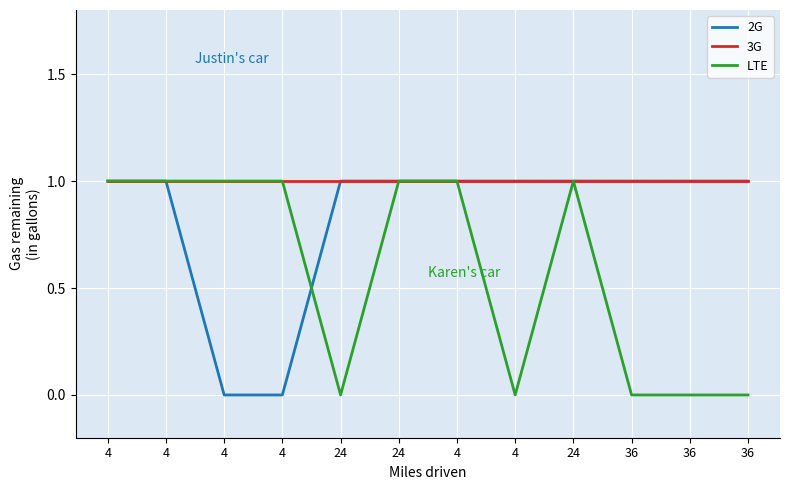

What is the difference between the highest and lowest values at 36?

1